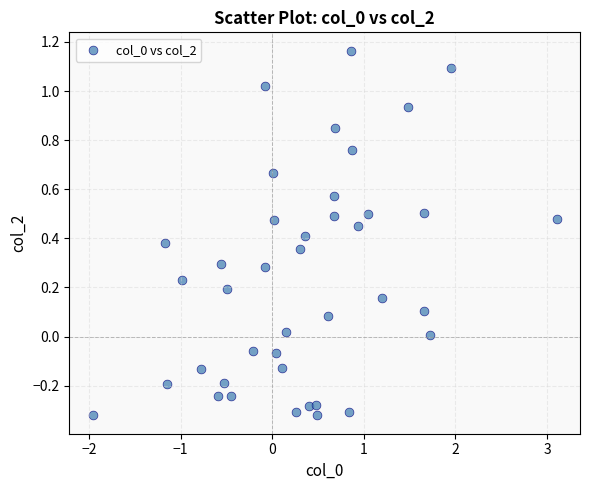

What is the range of X values (max minus min)?

5.1